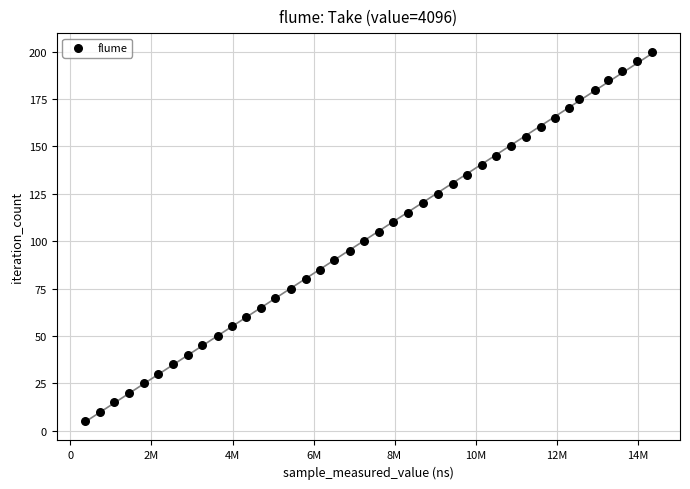

What is the range of Y values (max minus min)?

195